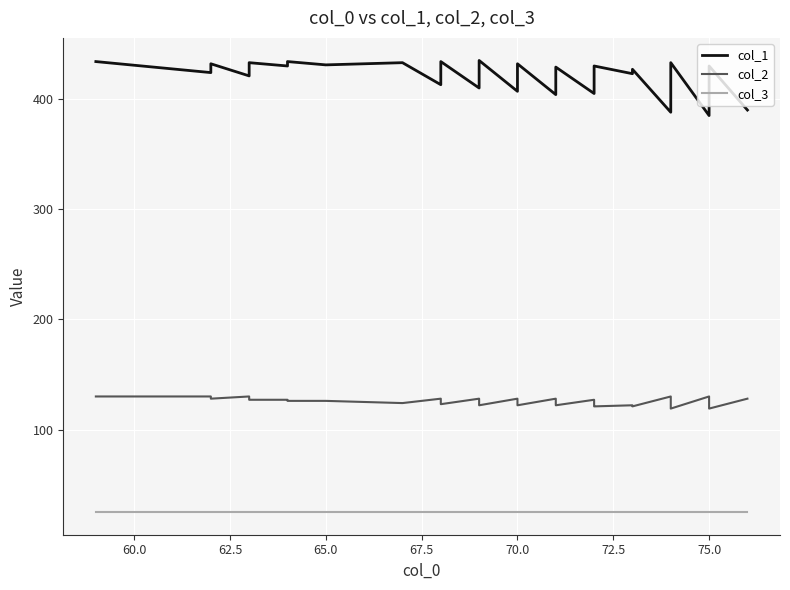

How many values in the col_1 series exceed 424?

18